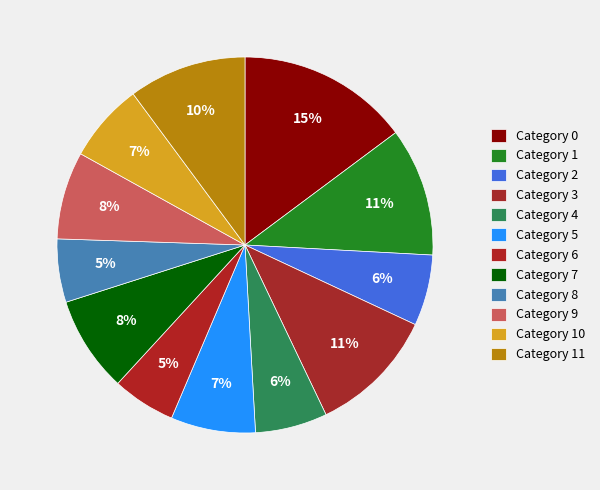

How many segments does this pie chart have?

12